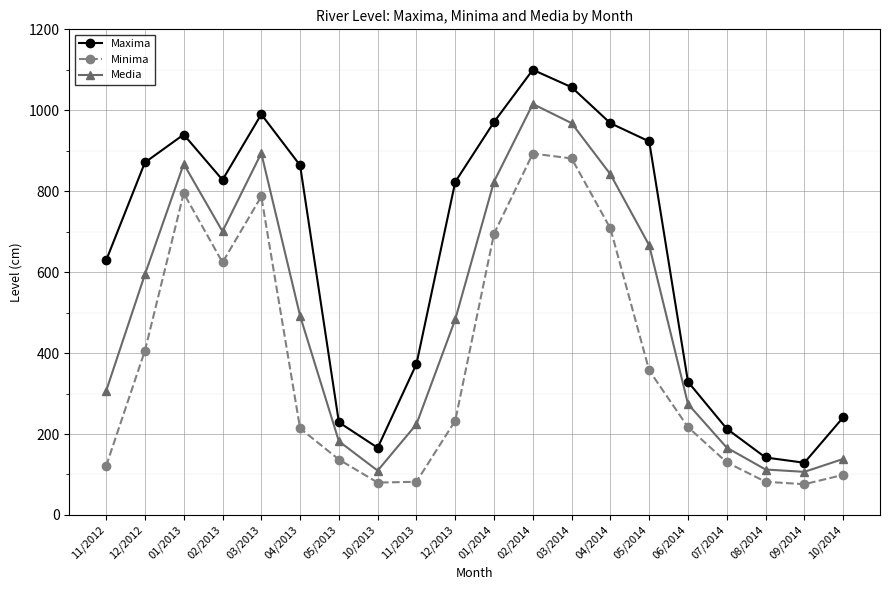

True or false: Minima and Maxima cross at least once.

False